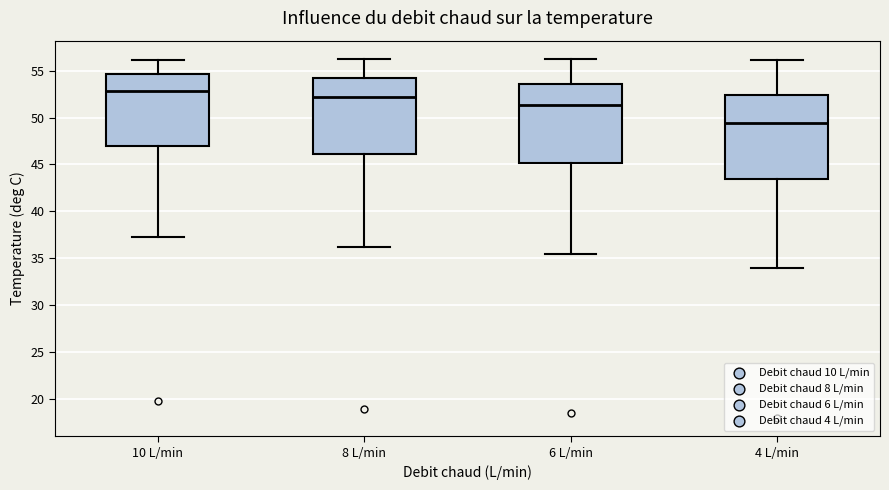

Where does the upper whisker of the box for 6 L/min end on the y-axis? The values are not printed on the chart, so give them approximately, as read against the axis.

56.5